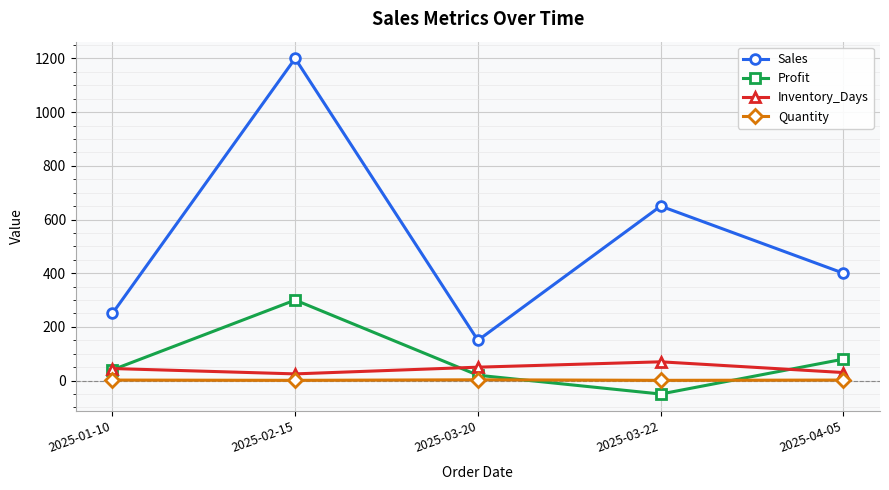

Which series has the widest spread of values?

Sales